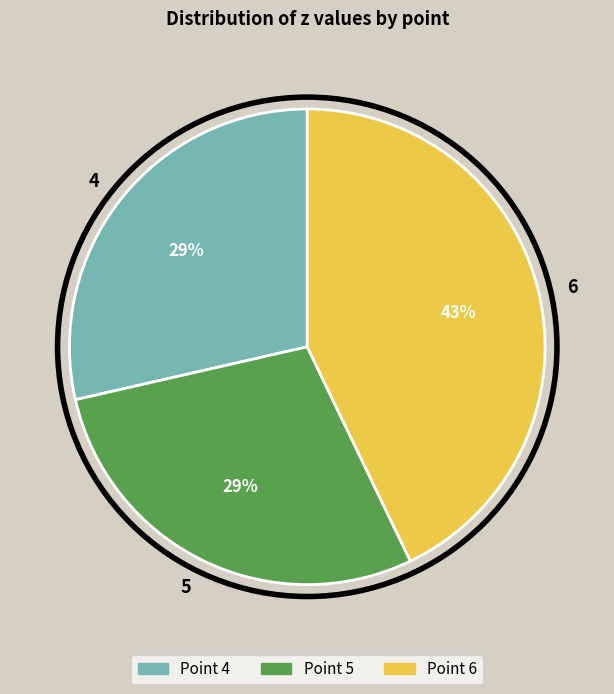

Which slice is the largest?

6